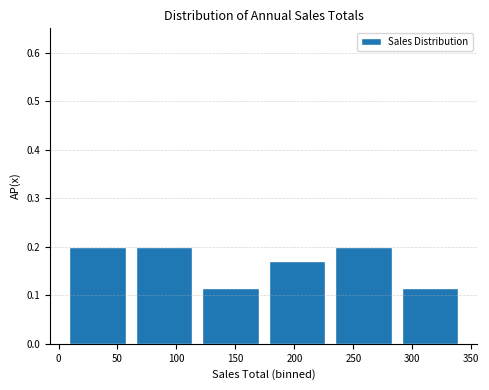

Reading left to right, transcribe this chart: for each bar, give the range it covers on the x-axis and its height. Neither the bar edges nor the heights are printed on the chart, so give them approximately, as read against the axes.

5 to 60: 0.20
60 to 120: 0.20
120 to 175: 0.11
175 to 230: 0.17
230 to 285: 0.20
285 to 345: 0.11